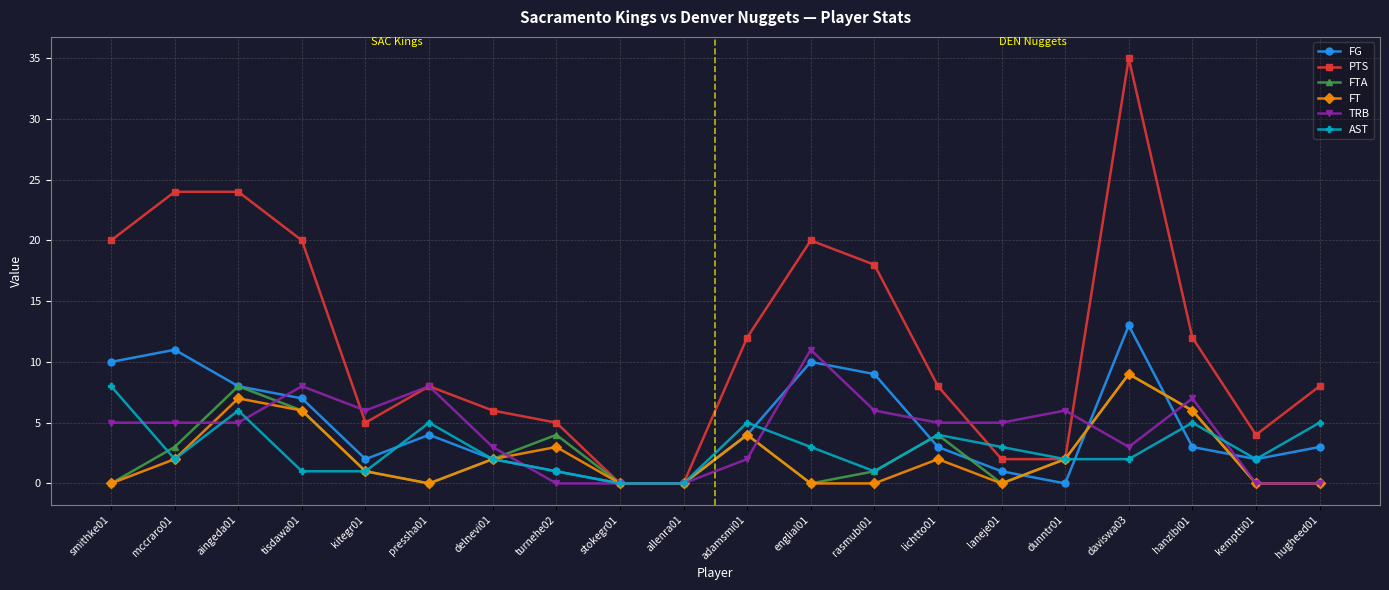

At which category does FTA reach its first local valley?

pressha01